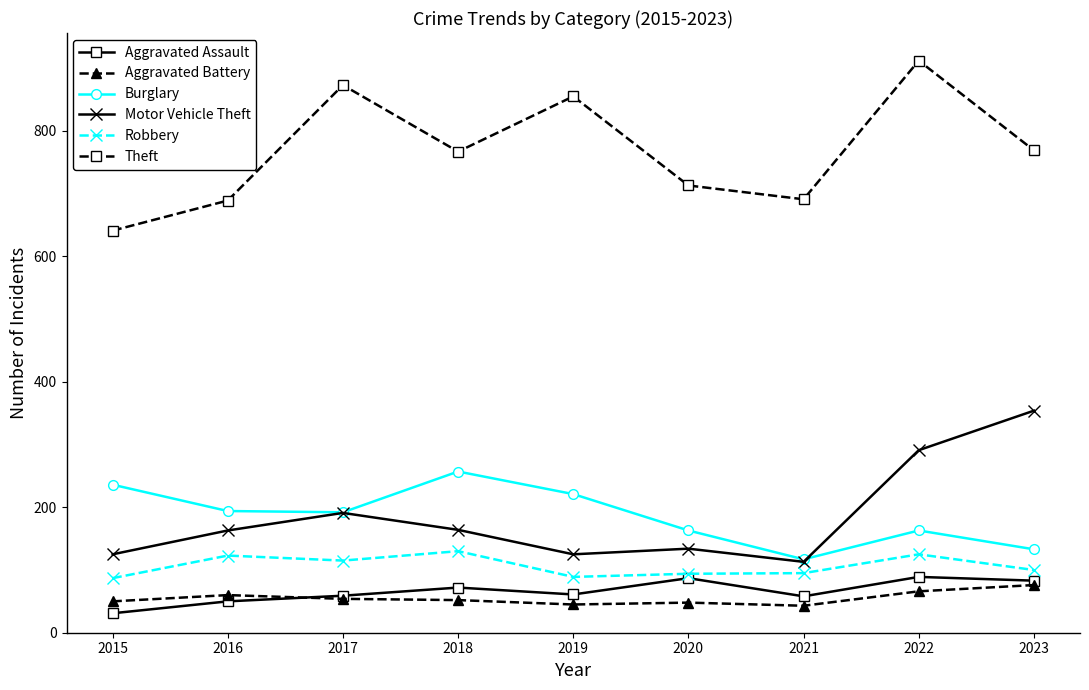

Which series changed the most between 2016 and 2017?

Theft